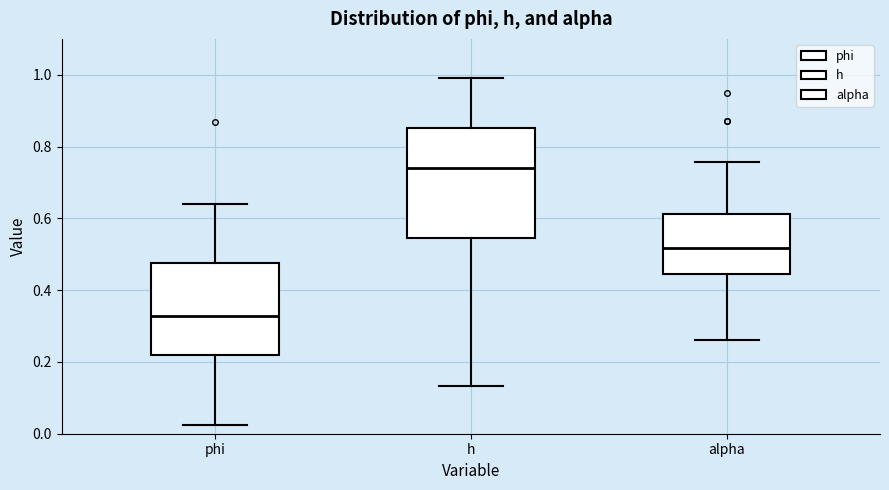

Reading left to right, transcribe this box plot: for each box, give where its median line is, the range the box spans, and where its two whiskers end, as read against the y-axis. The values are not printed on the chart, so give them approximately, as read against the axis.

phi: median 0.32, box 0.22 to 0.48, whiskers 0.02 to 0.64
h: median 0.74, box 0.54 to 0.86, whiskers 0.14 to 1.00
alpha: median 0.52, box 0.44 to 0.62, whiskers 0.26 to 0.76